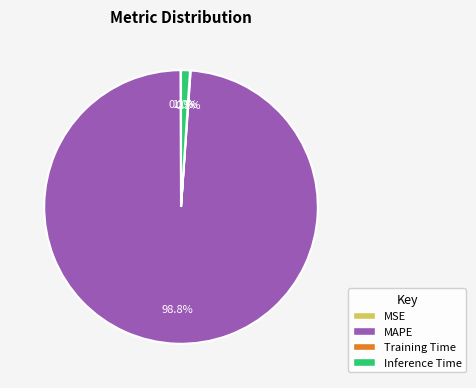

Does any single category account for the majority?

Yes